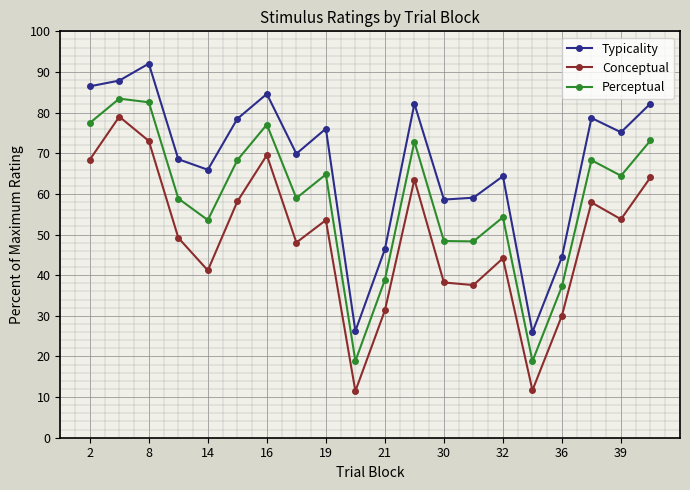

True or false: Conceptual and Typicality cross at least once.

False